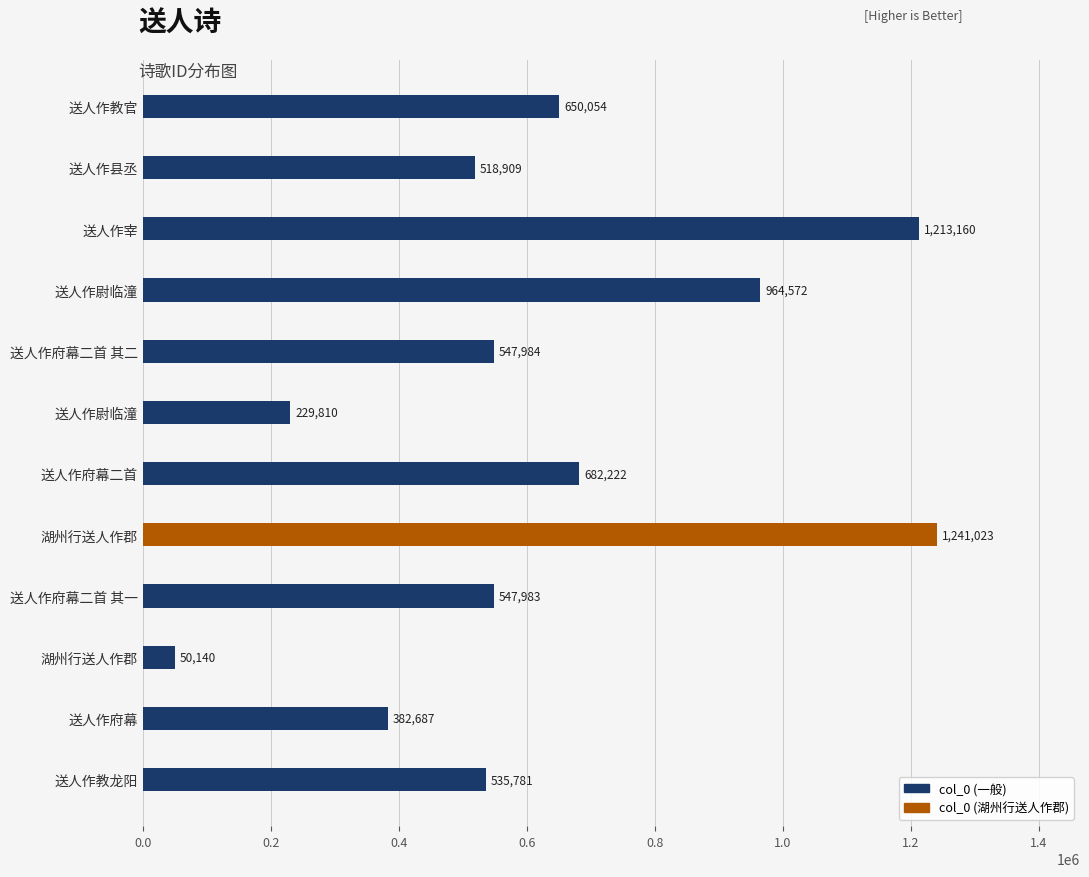

How many data points are less than 547984?

6